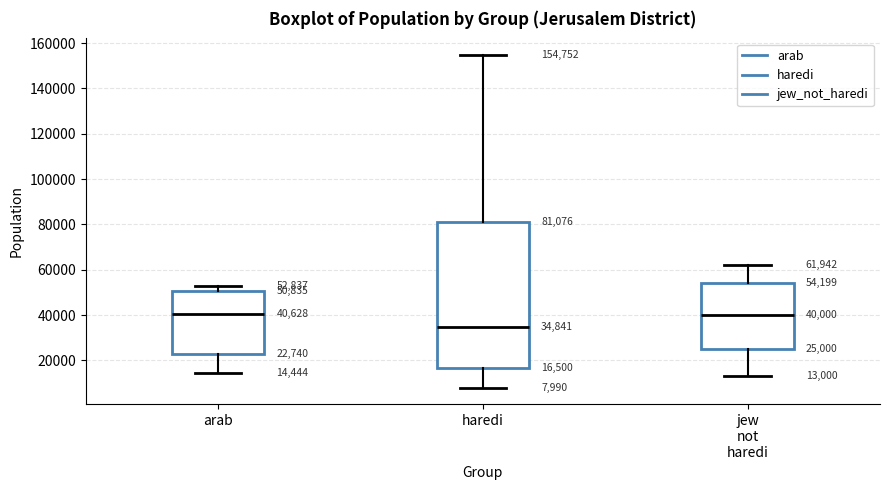

Which box's median line is the lowest?

haredi